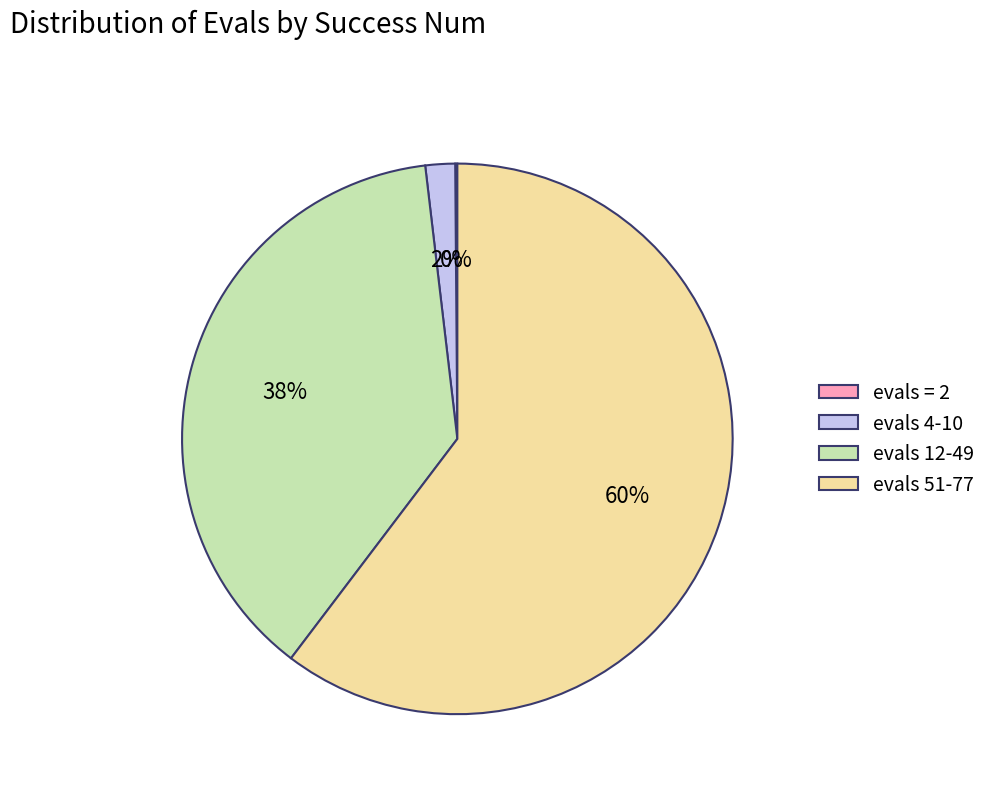

To the nearest percent, what is the difference between the largest and smallest slice percentages?

60%